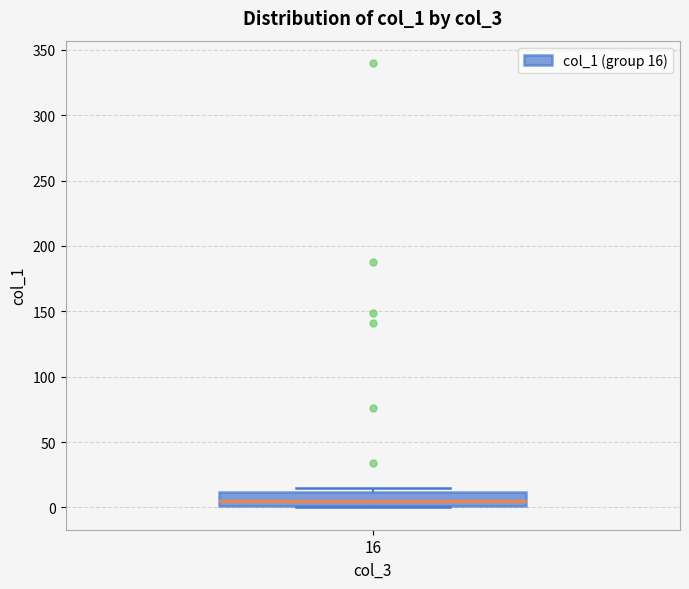

Read this box plot against the y-axis: the position of the median line, the range covered by the box, and the ends of both whiskers. The values are not printed on the chart, so give them approximately, as read against the axis.

median 5, box 0 to 10, whiskers 0 to 15